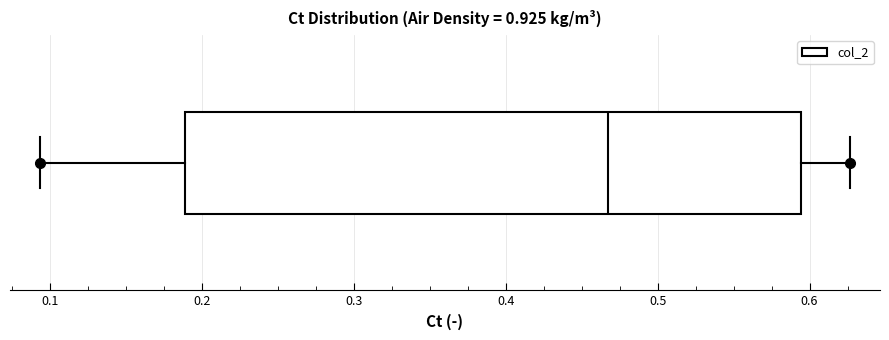

Read this box plot against the x-axis: the position of the median line, the range covered by the box, and the ends of both whiskers. The values are not printed on the chart, so give them approximately, as read against the axis.

median 0.47, box 0.19 to 0.59, whiskers 0.09 to 0.63